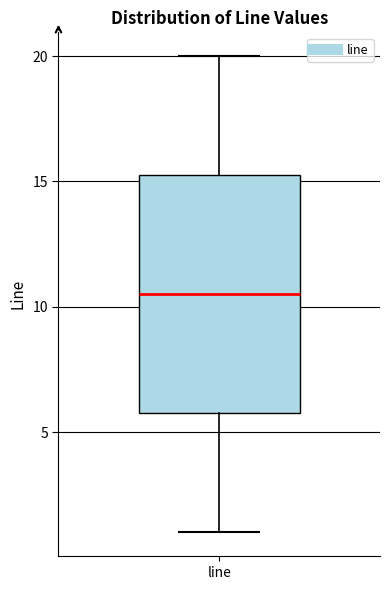

Where is the upper edge of the box for line on the y-axis? The values are not printed on the chart, so give them approximately, as read against the axis.

15.5